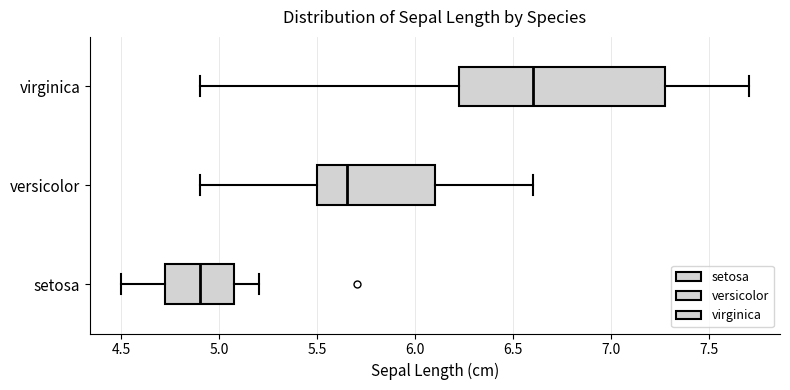

Reading bottom to top, read every box against the x-axis: the position of its median line, the range the box covers, and the ends of its whiskers. The values are not printed on the chart, so give them approximately, as read against the axis.

setosa: median 4.90, box 4.75 to 5.10, whiskers 4.50 to 5.20
versicolor: median 5.65, box 5.50 to 6.10, whiskers 4.90 to 6.60
virginica: median 6.60, box 6.25 to 7.30, whiskers 4.90 to 7.70